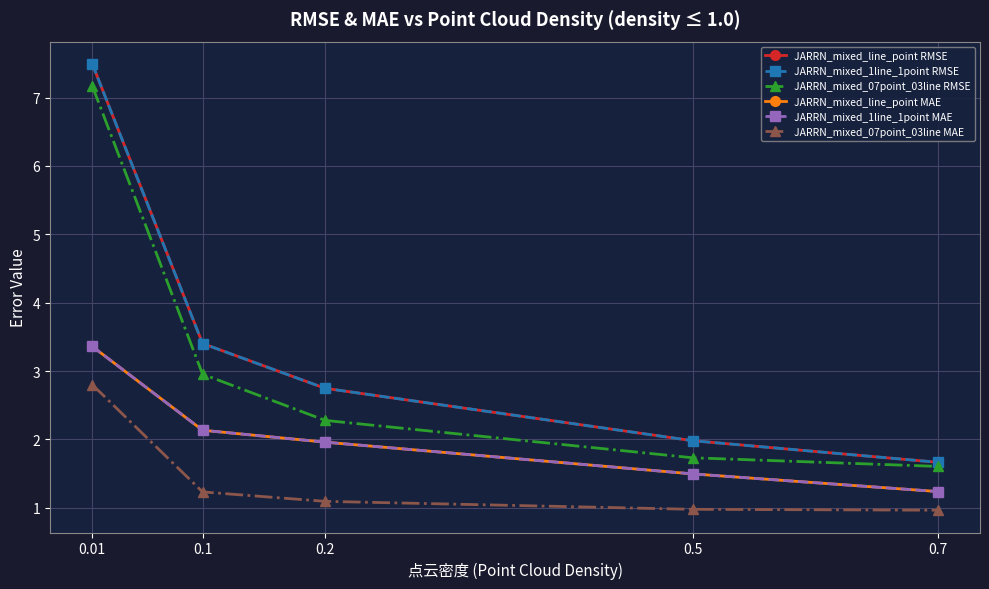

Which series changed the most between 0.01 and 0.1?

JARRN_mixed_07point_03line RMSE